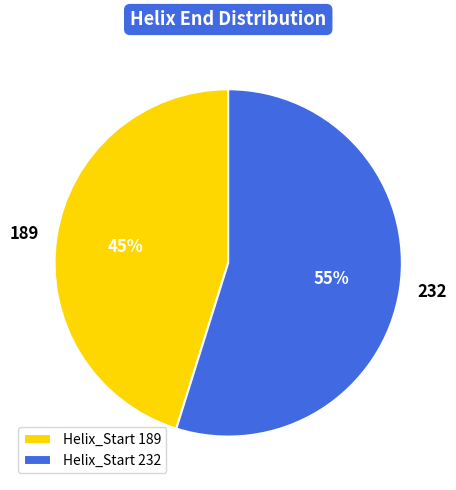

Rank the categories by value from highest to lowest.

Helix_Start 232, Helix_Start 189